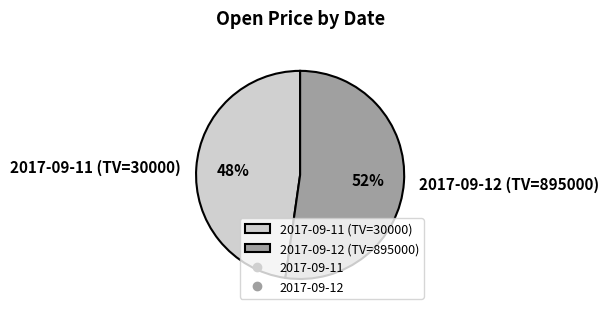

Rank the categories by value from highest to lowest.

2017-09-12 (TV=895000), 2017-09-11 (TV=30000)